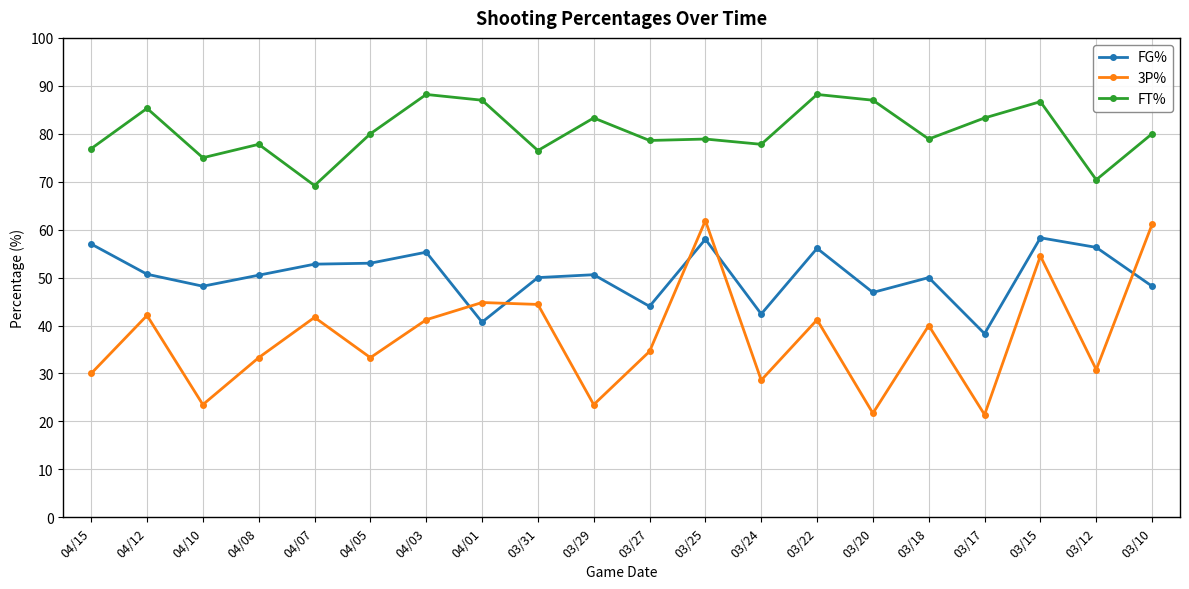

At which category does FT% reach its first local peak?

04/12